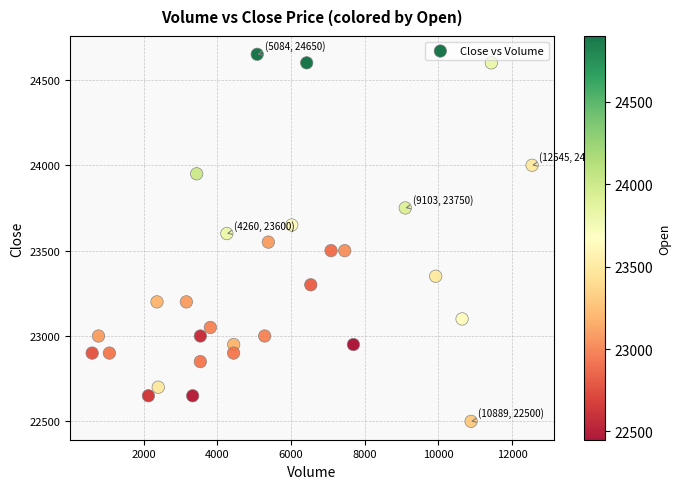

What is the range of Y values (max minus min)?

2150